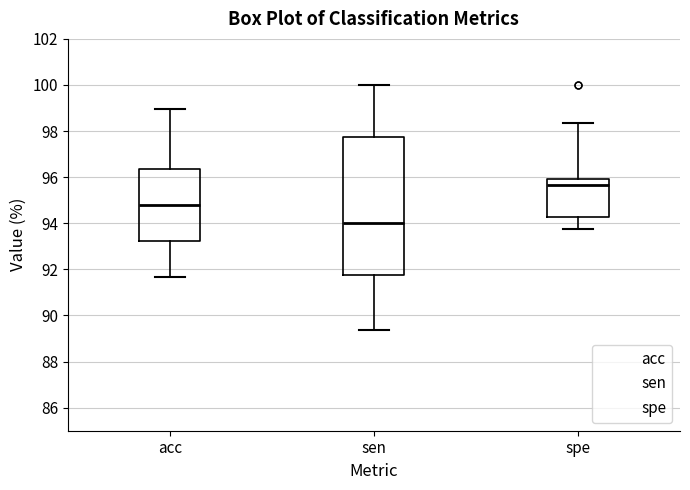

Reading left to right, read every box against the y-axis: the position of its median line, the range the box covers, and the ends of its whiskers. The values are not printed on the chart, so give them approximately, as read against the axis.

acc: median 94.8, box 93.2 to 96.4, whiskers 91.6 to 99.0
sen: median 94.0, box 91.8 to 97.8, whiskers 89.4 to 100.0
spe: median 95.6, box 94.2 to 96.0, whiskers 93.8 to 98.4